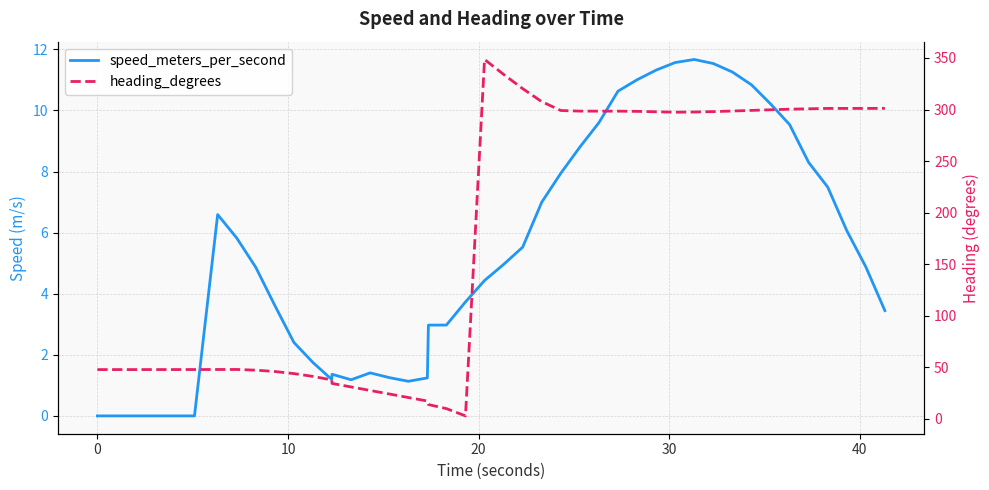

How many lines are shown in the chart?

2